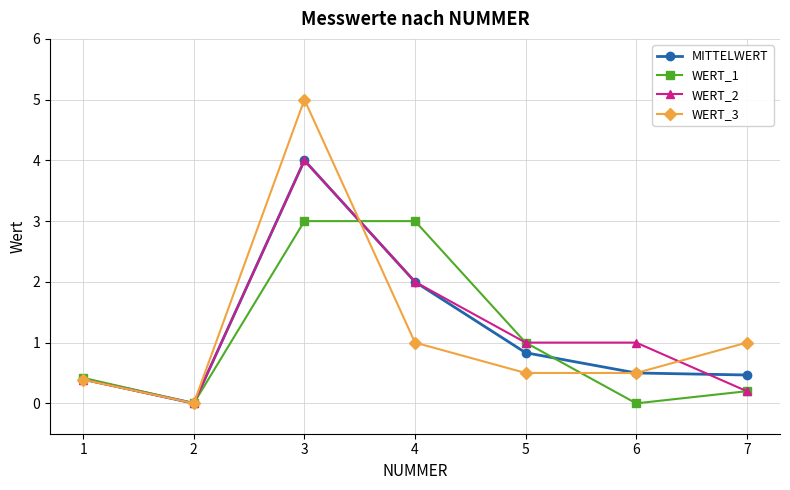

Between 1 and 5, which series saw the biggest shift?

WERT_2